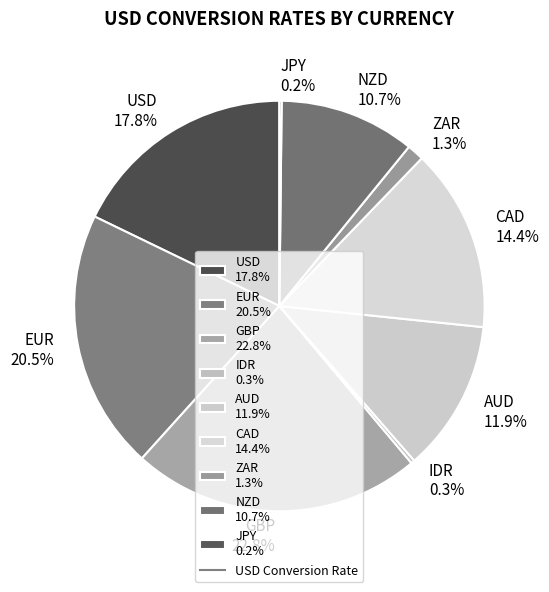

What percentage is the ZAR slice, to the nearest percent?

1%